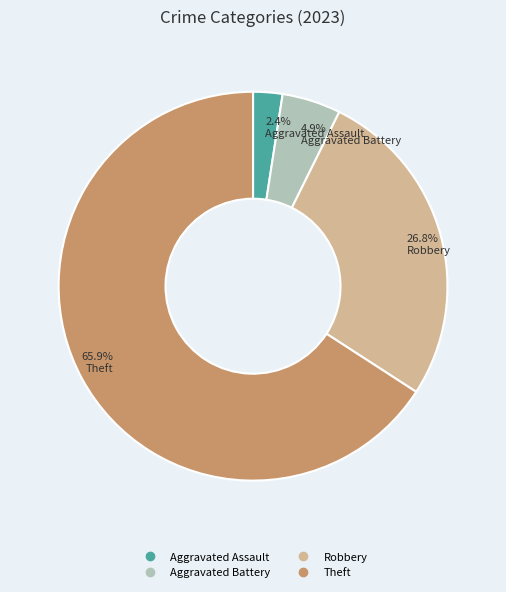

Is there a majority slice in this chart?

Yes